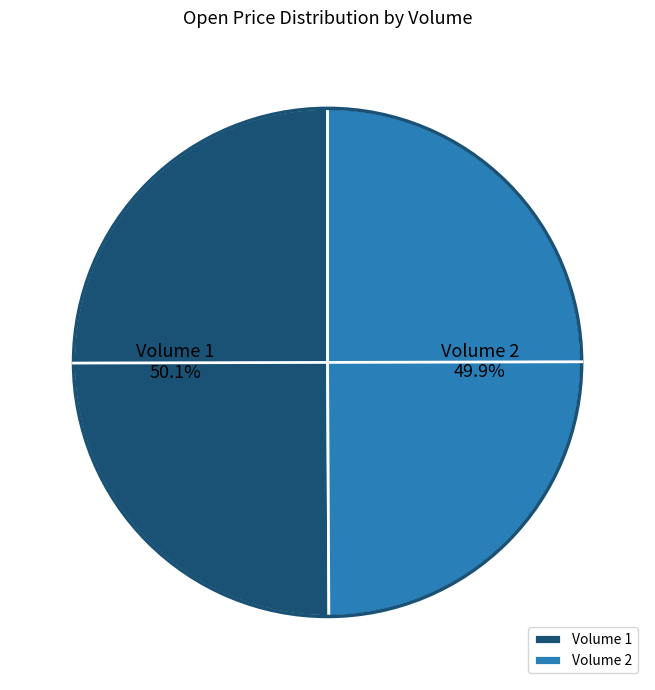

Combined, do Volume 1 and Volume 2 account for over 50%?

Yes